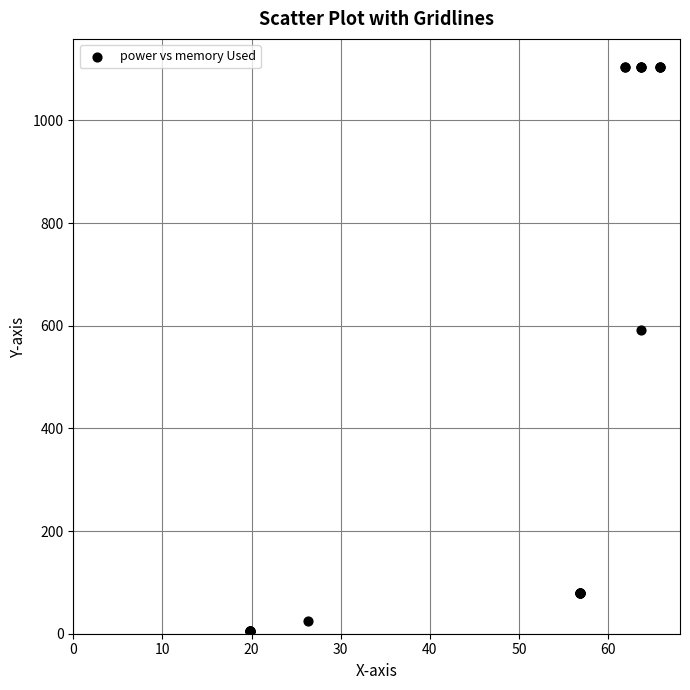

What Y value in the scatter plot is closest to 555?

592